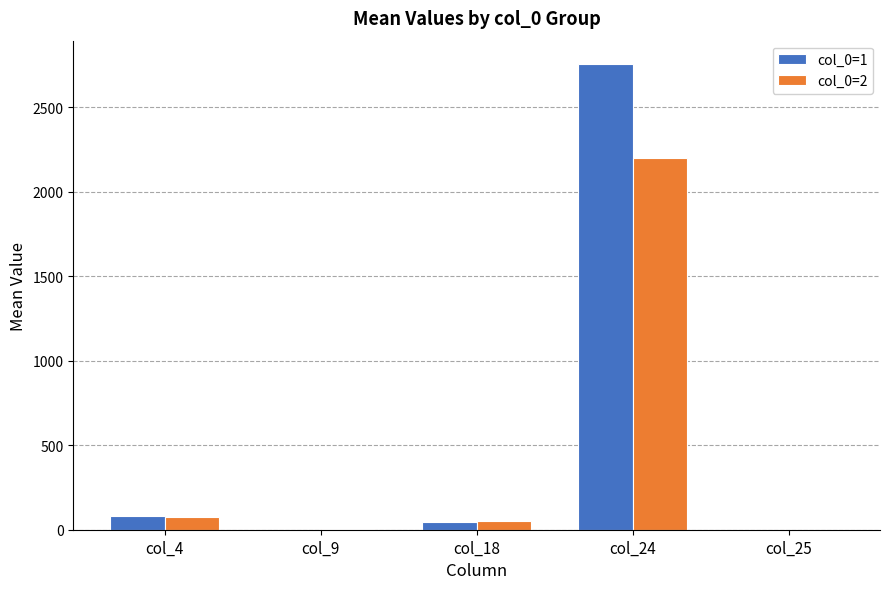

What is the sum of all col_0=1 values?

2885.9